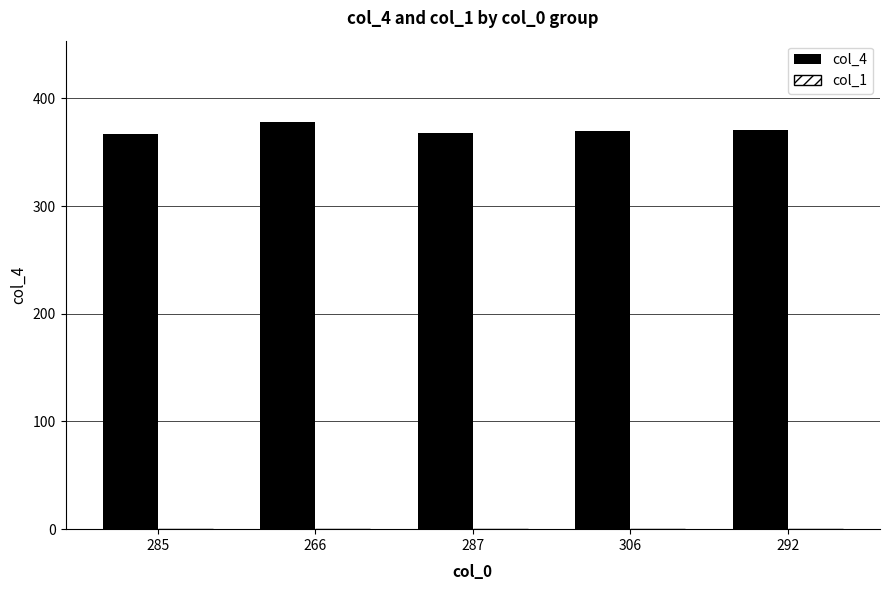

What is the highest value of the col_4 series?

378.0